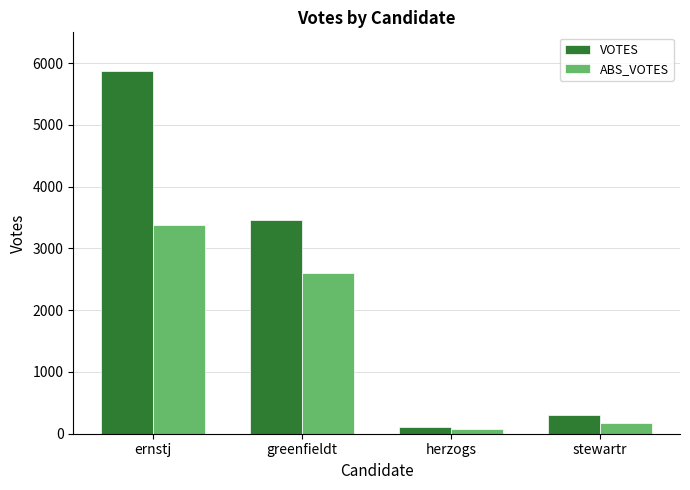

What are all the series names shown in the legend?

VOTES, ABS_VOTES